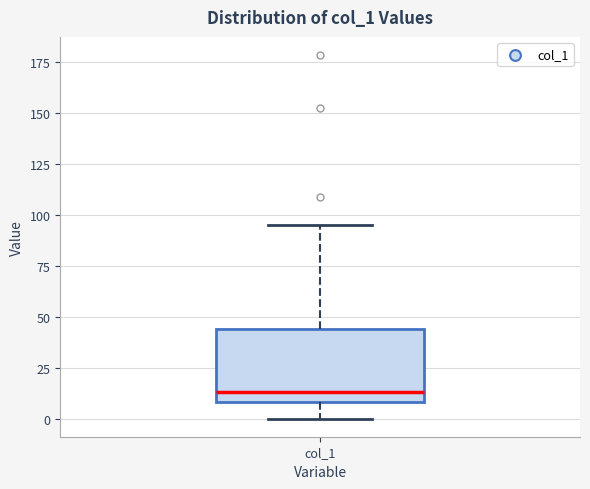

Transcribe this box plot: give where the median line is, the range the box spans, and where the two whiskers end, as read against the y-axis. The values are not printed on the chart, so give them approximately, as read against the axis.

median 15, box 10 to 45, whiskers 0 to 95